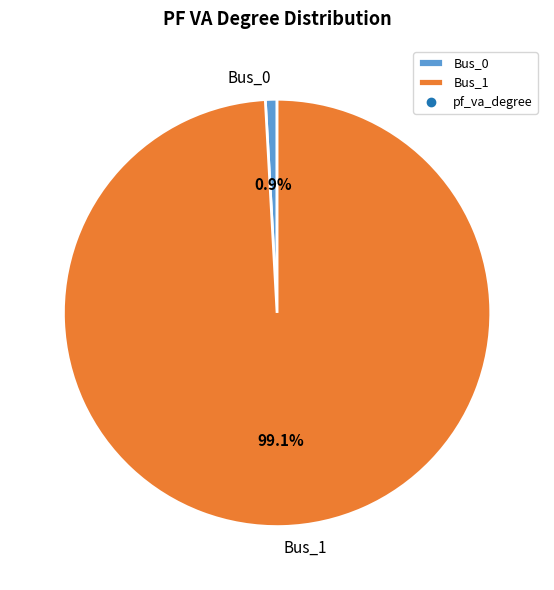

To the nearest percent, what is the combined percentage of Bus_1 and Bus_0?

100%